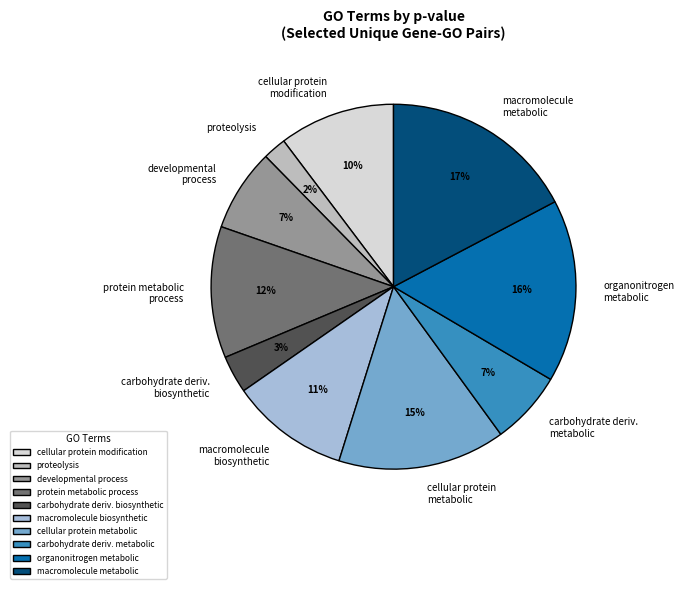

Which slice is the smallest?

proteolysis